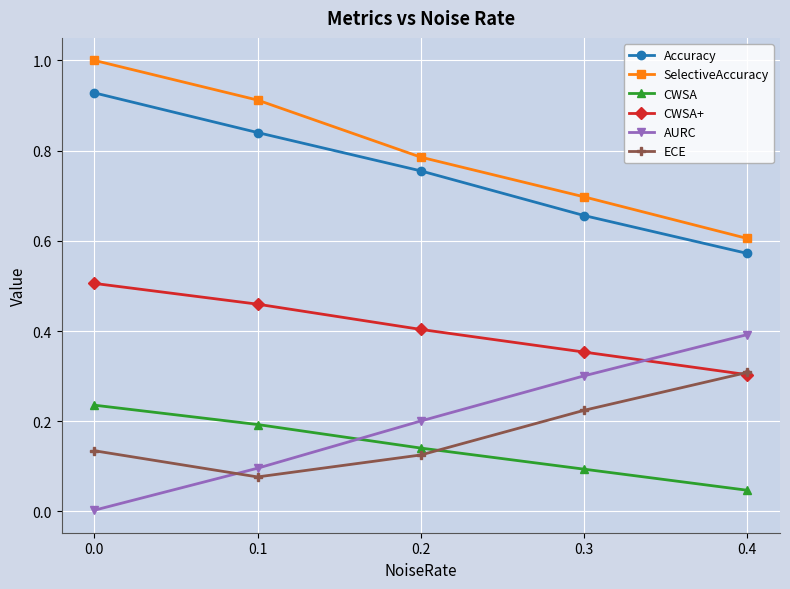

True or false: Accuracy and CWSA+ intersect in this chart.

False